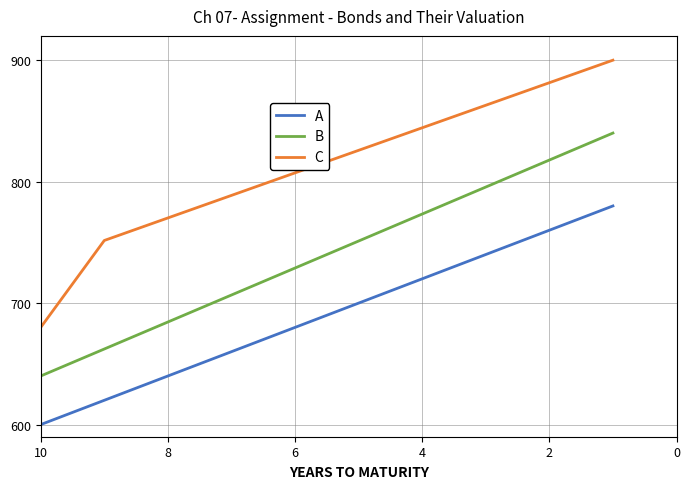

True or false: A and C intersect in this chart.

False